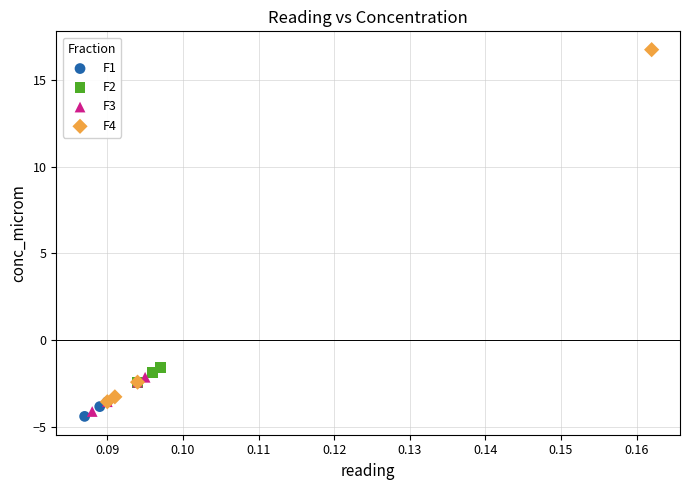

Which series has the widest spread of Y values?

F4